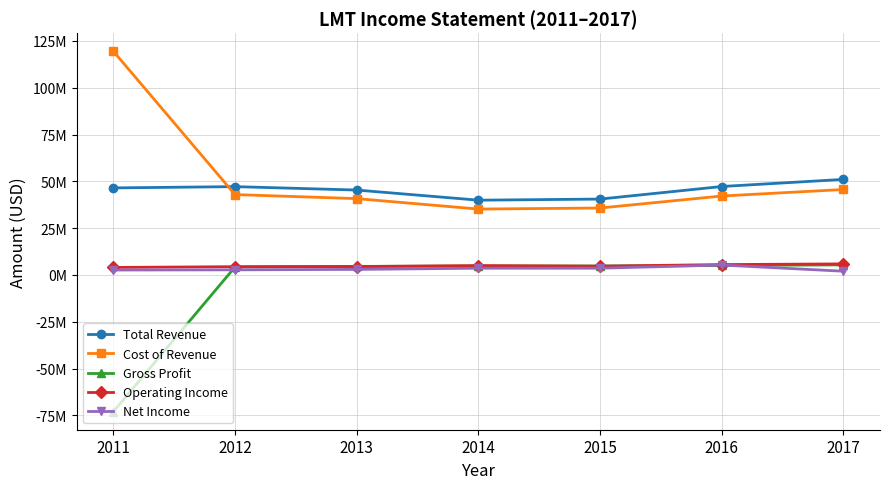

Does the chart have visible grid lines?

Yes